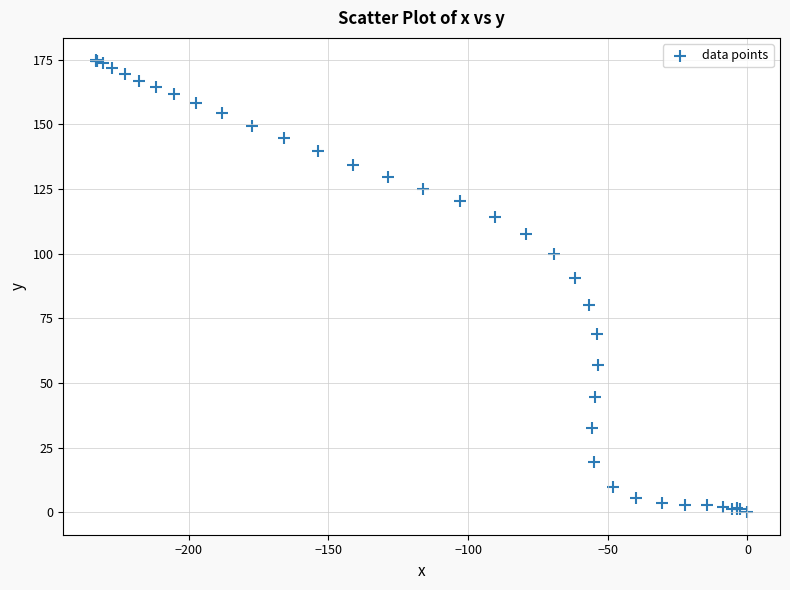

What Y value in the scatter plot is closest to 87?

90.6